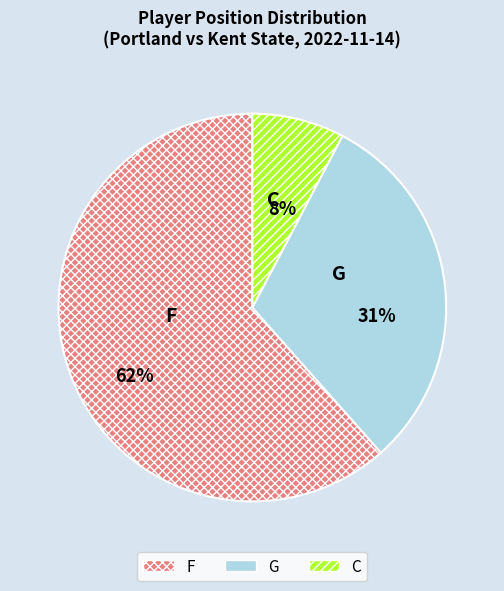

To the nearest percent, what is the average slice percentage?

33%